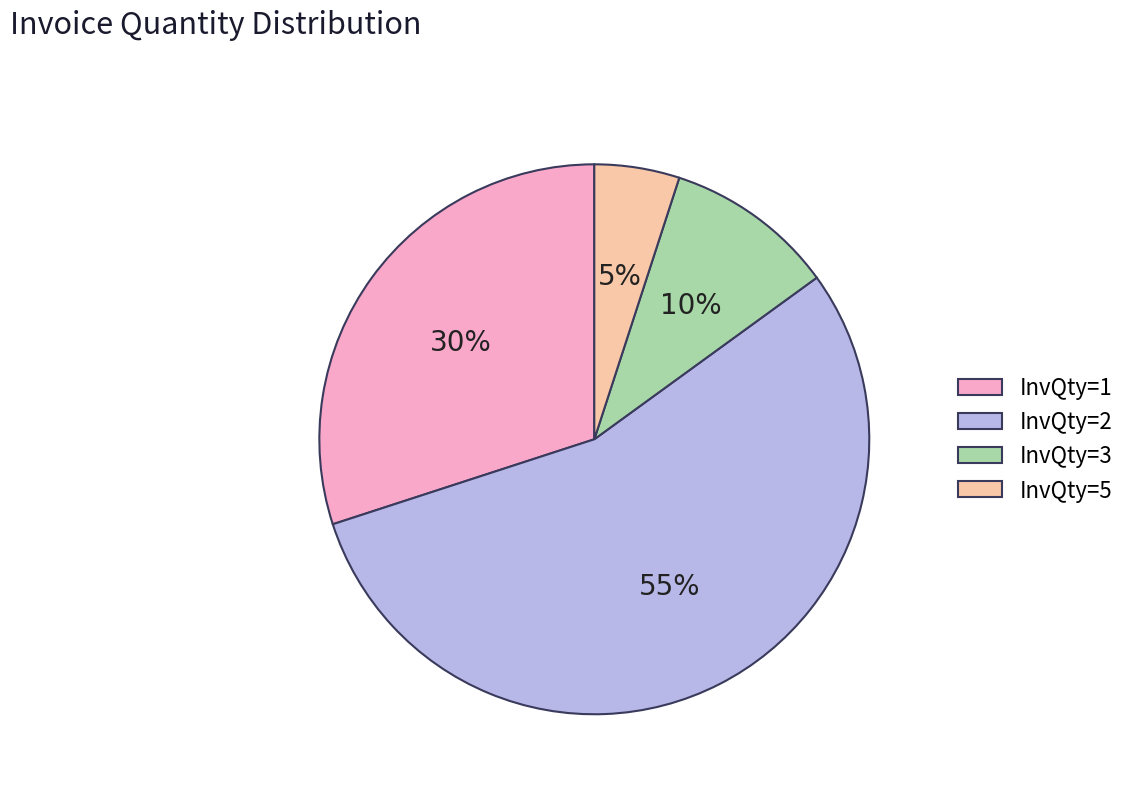

What percentage is the InvQty=3 slice, to the nearest percent?

10%